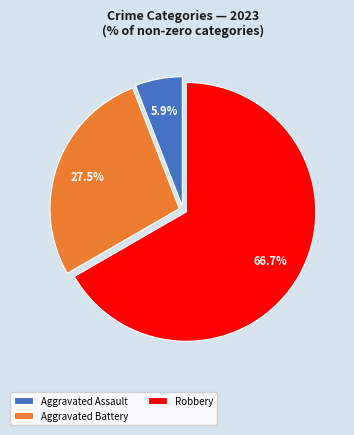

What is the smallest slice in the pie chart?

Aggravated Assault